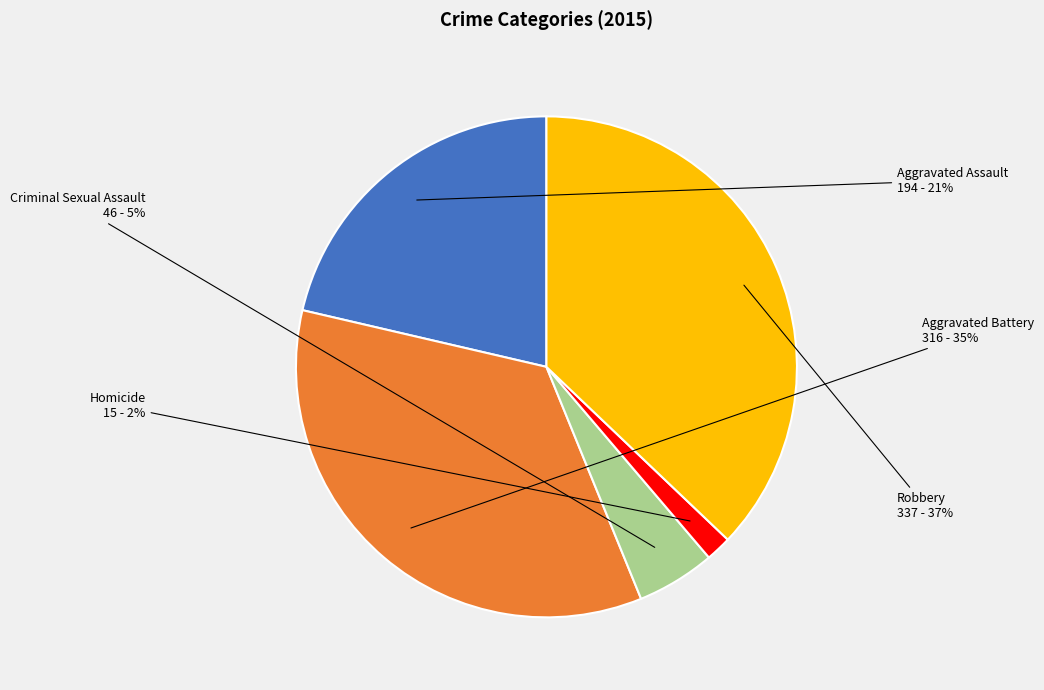

Which has a higher value, Aggravated Battery or Homicide?

Aggravated Battery